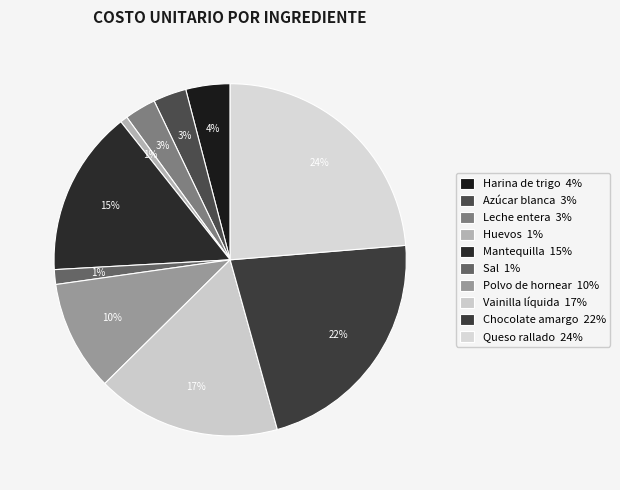

How many slices are in this pie chart?

10